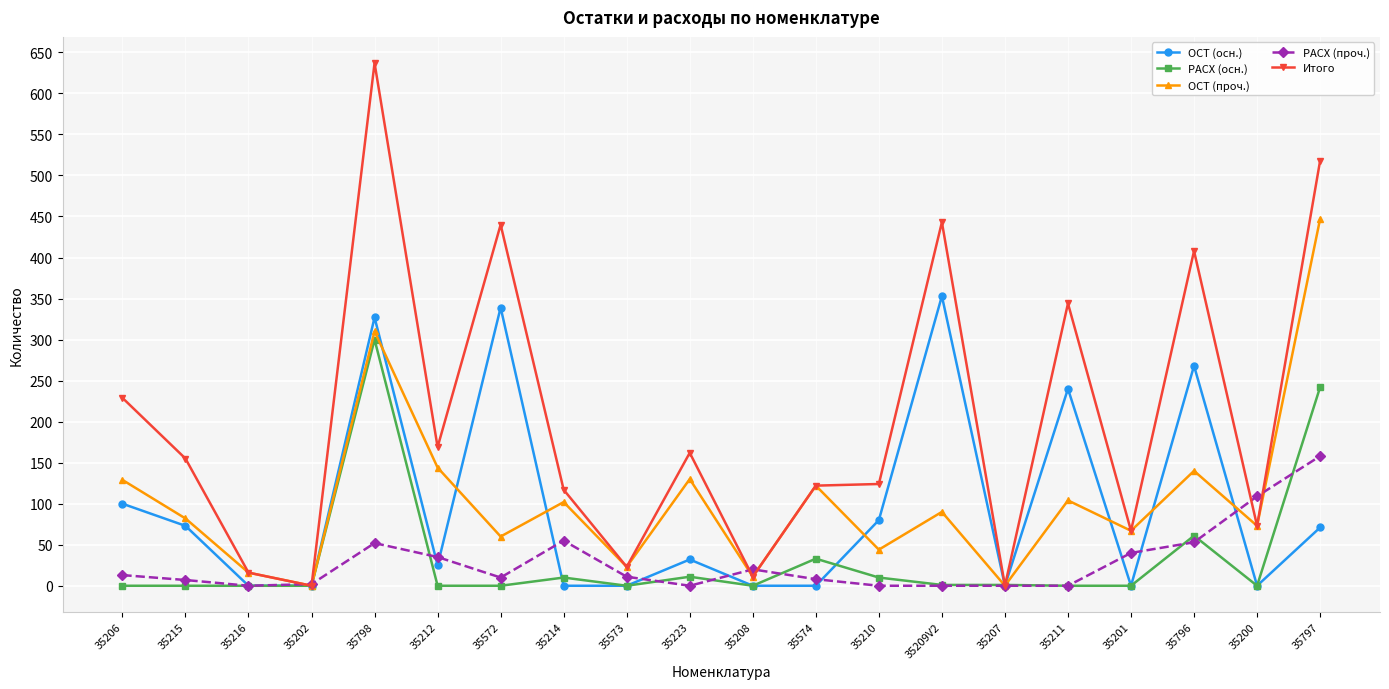

At which category does РАСХ (проч.) reach its first local peak?

35798